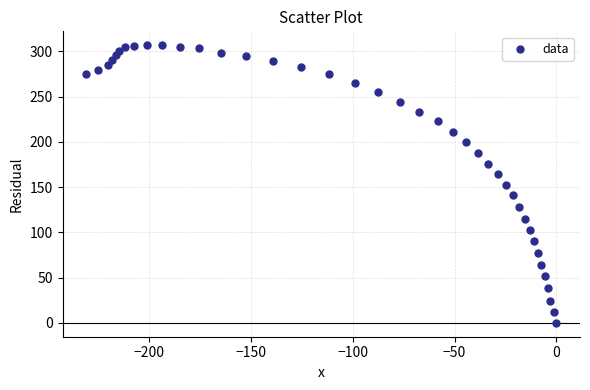

What is the range of Y values (max minus min)?

306.9